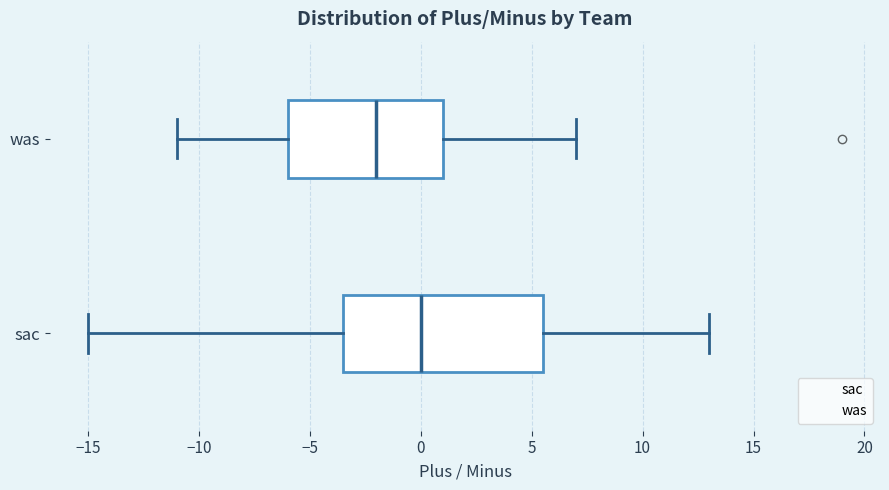

Reading bottom to top, transcribe this box plot: for each box, give where its median line is, the range the box spans, and where its two whiskers end, as read against the x-axis. The values are not printed on the chart, so give them approximately, as read against the axis.

sac: median 0.0, box -3.5 to 5.5, whiskers -15.0 to 13.0
was: median -2.0, box -6.0 to 1.0, whiskers -11.0 to 7.0